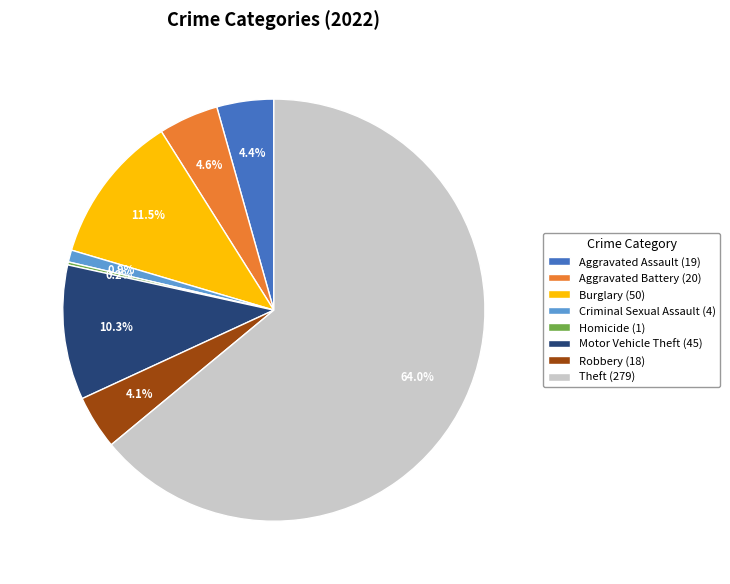

Do Theft (279) and Aggravated Battery (20) together represent more than half of the pie?

Yes